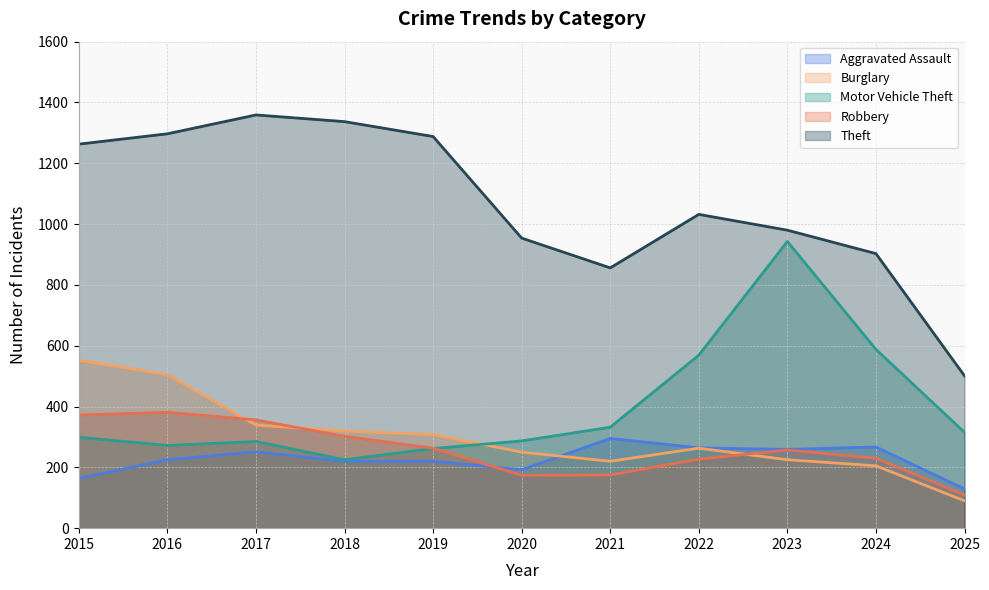

How many intersections are there between Aggravated Assault and Robbery?

1